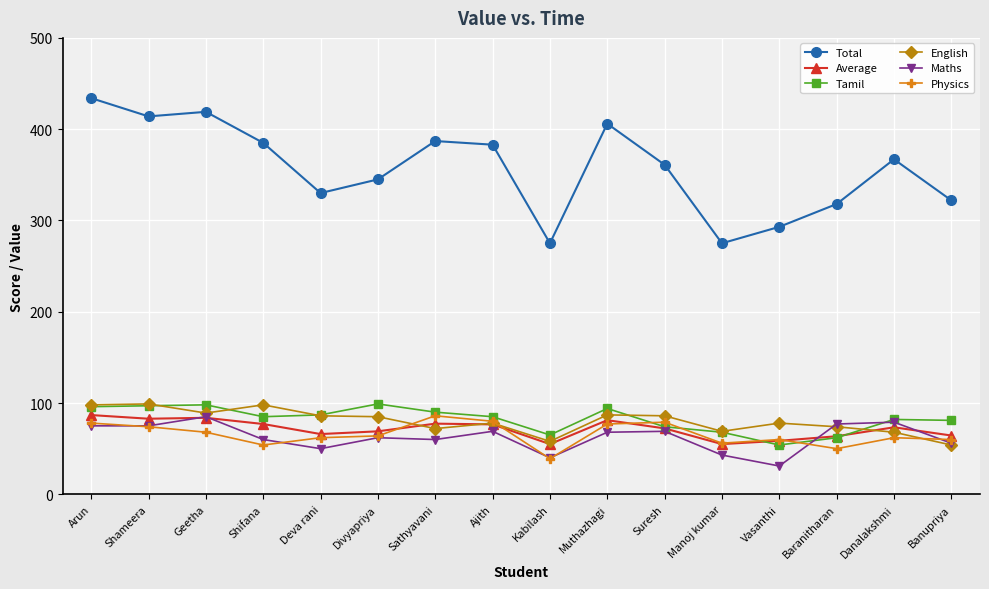

What is the sum of the Maths values at Baranitharan and Suresh?

146.0